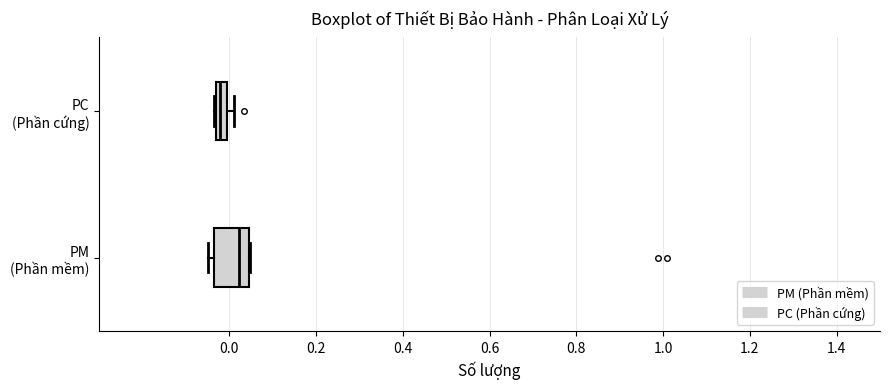

Where is the right edge of the box for PM (Phần mềm) on the x-axis? The values are not printed on the chart, so give them approximately, as read against the axis.

0.04